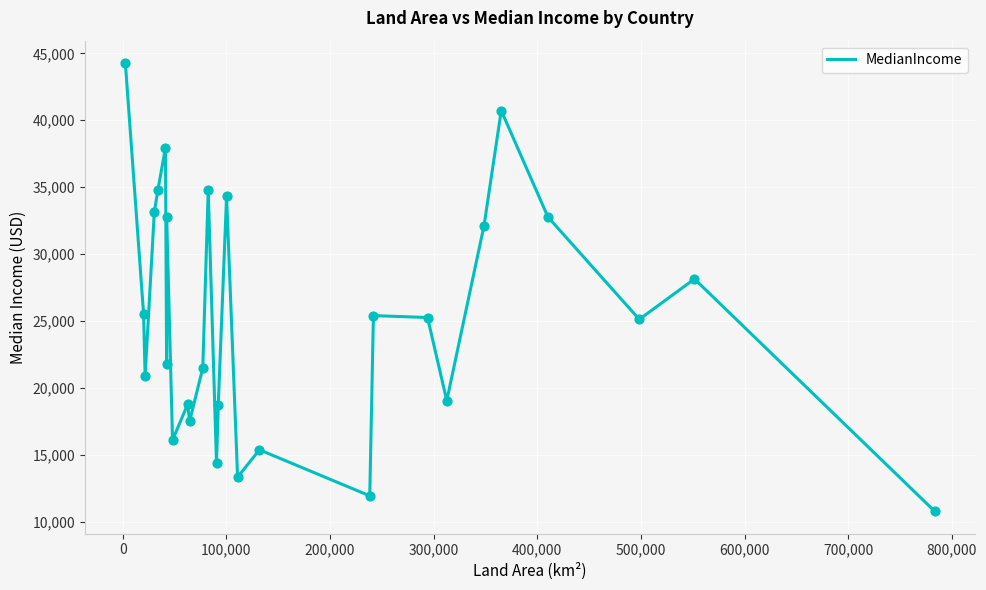

What is the maximum value shown in the chart?

44270